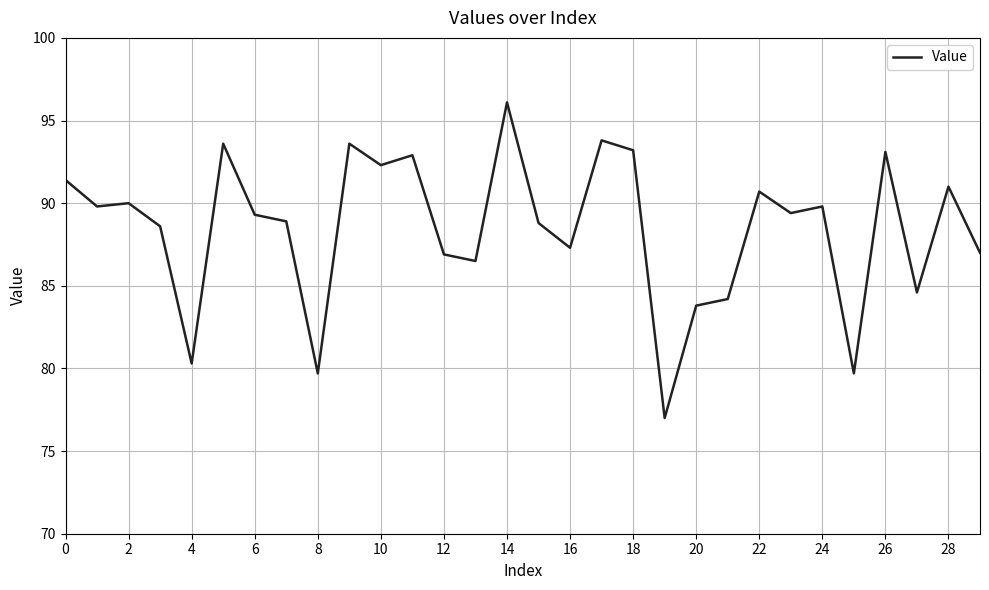

What is the difference between the maximum and minimum values?

19.1